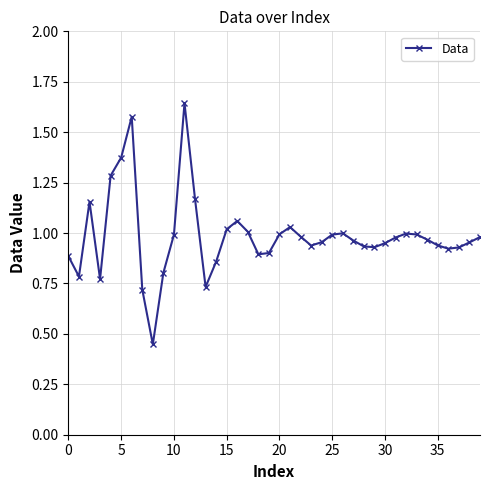

What is the sum of all values?

39.4